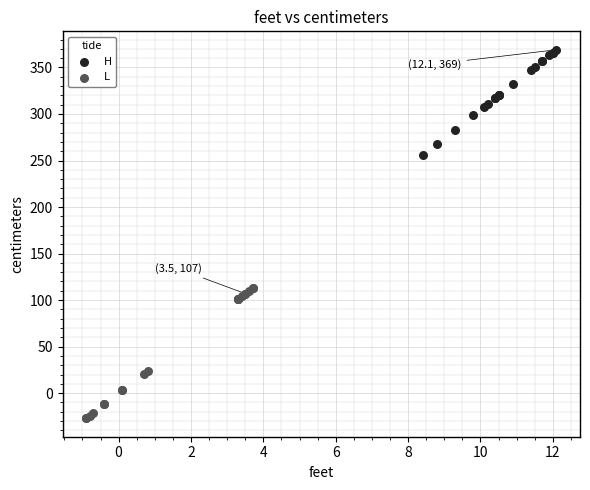

Which series contains the lowest Y value?

L